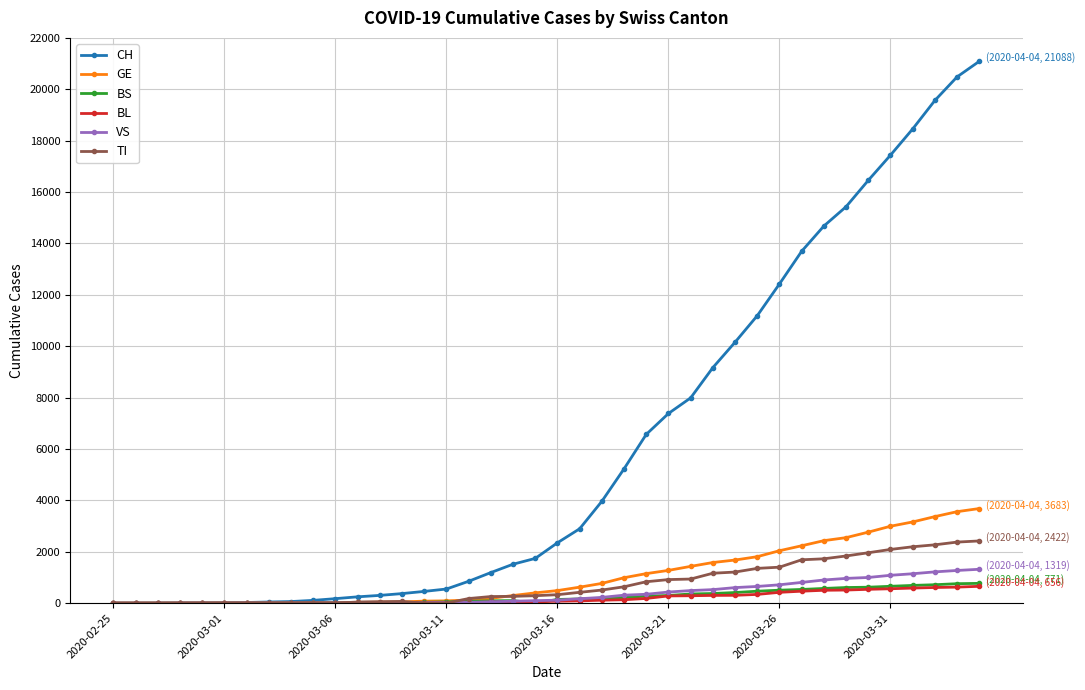

Which series has the largest total across all categories?

CH